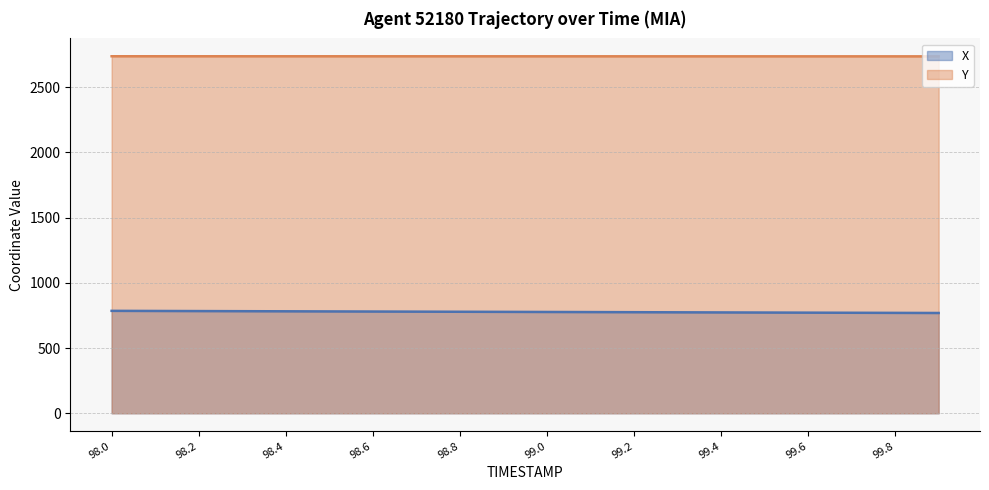

Reading left to right, what are all the values shown in this chart?

X: 98.0=785.3	98.1=784.5	98.2=783.6	98.3=782.7	98.4=781.8	98.5=781.0	98.6=780.1	98.7=779.2	98.8=778.3	98.9=777.5	99.0=776.6	99.1=775.8	99.2=775.0	99.3=774.1	99.4=773.2	99.5=772.4	99.6=771.5	99.7=770.6	99.8=769.8	99.9=768.9
Y: 98.0=2737.4	98.1=2737.4	98.2=2737.3	98.3=2737.3	98.4=2737.3	98.5=2737.2	98.6=2737.2	98.7=2737.2	98.8=2737.1	98.9=2737.1	99.0=2737.1	99.1=2737.0	99.2=2737.0	99.3=2736.9	99.4=2736.9	99.5=2736.9	99.6=2736.8	99.7=2736.8	99.8=2736.7	99.9=2736.7